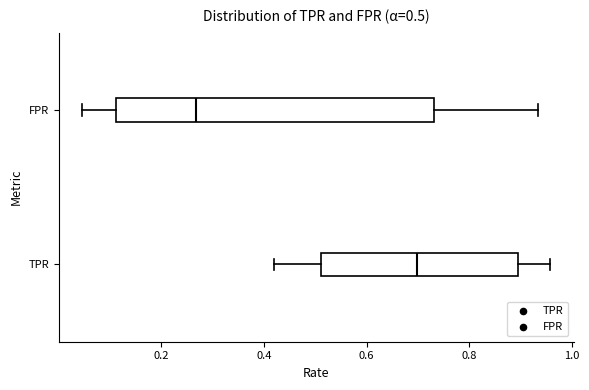

Which box's median line is the furthest to the right?

TPR